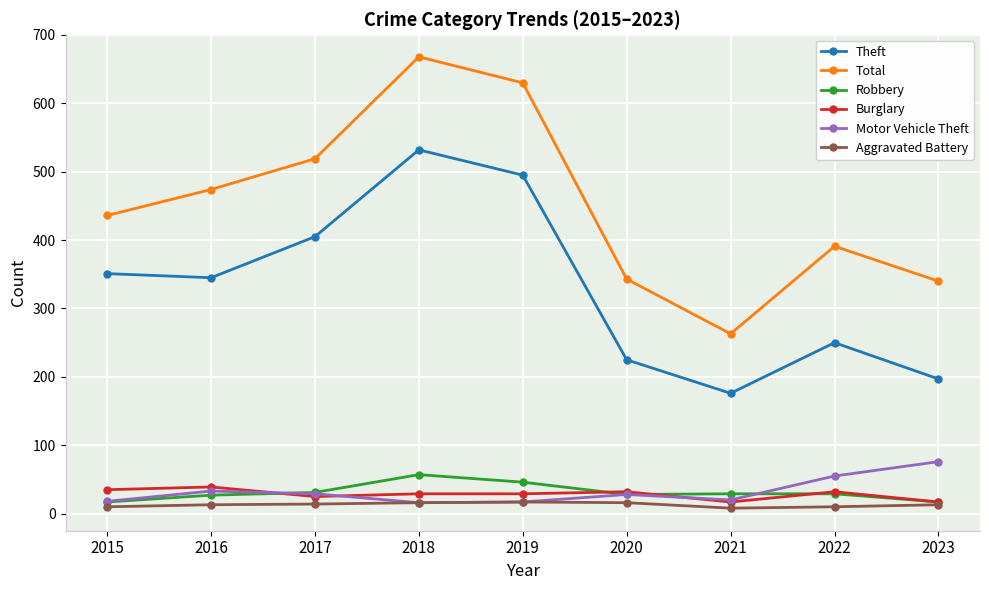

Which series has the largest range (max minus min)?

Total